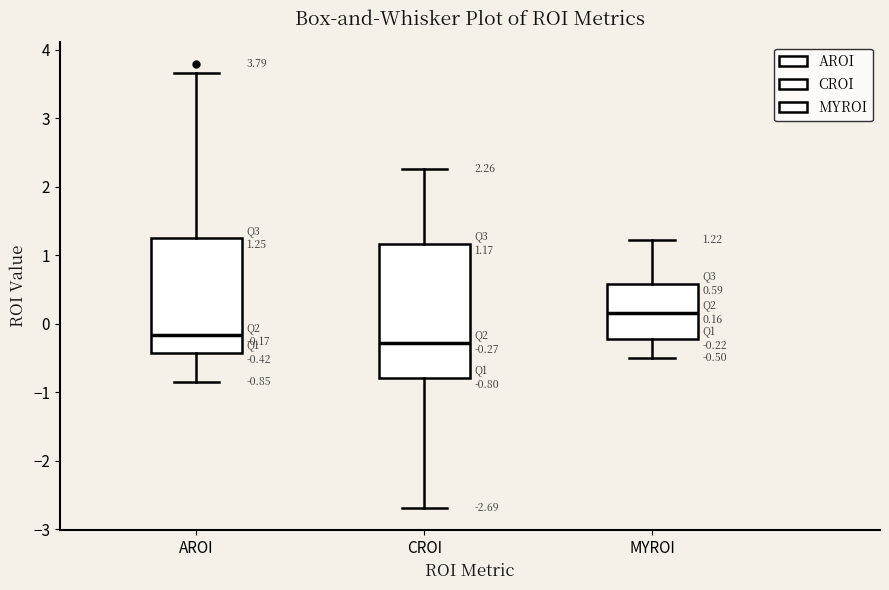

Which box is the tallest, from its lower edge to its upper edge?

CROI